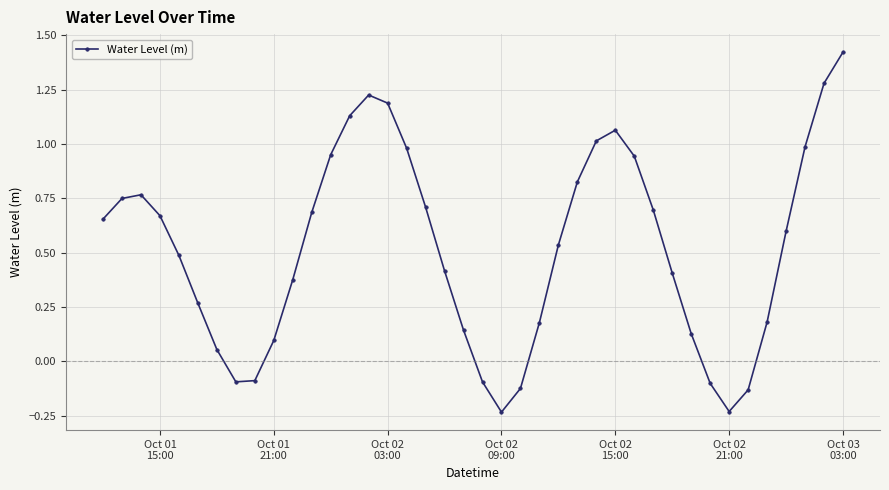

What is the difference between the maximum and minimum values?

1.7